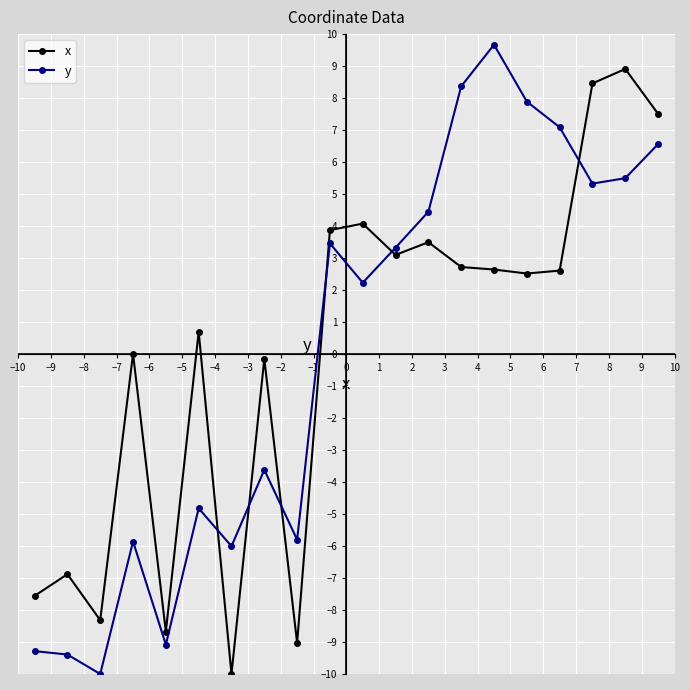

Is this an area chart (filled region under the line)?

No